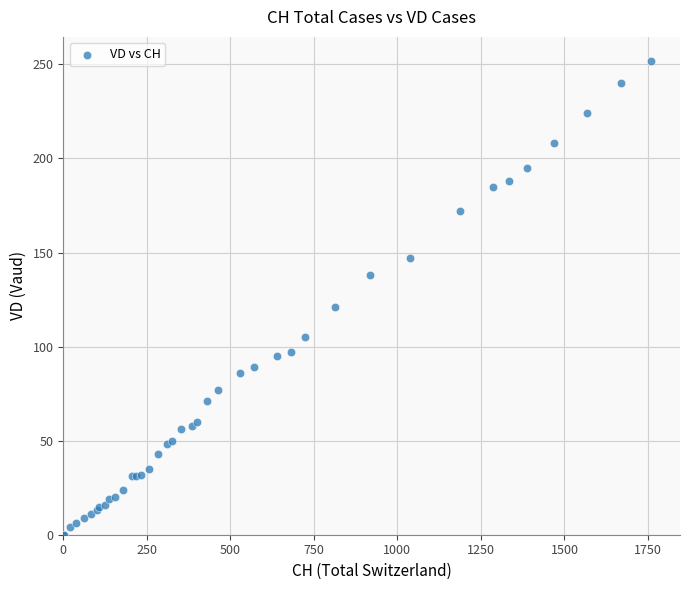

What Y value in the scatter plot is closest to 126?

121